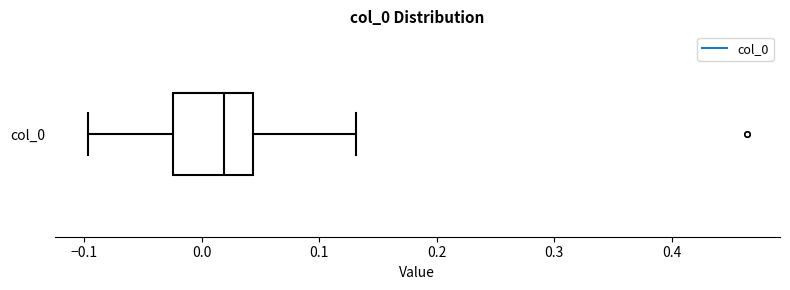

Read this box plot against the x-axis: the position of the median line, the range covered by the box, and the ends of both whiskers. The values are not printed on the chart, so give them approximately, as read against the axis.

median 0.02, box -0.02 to 0.04, whiskers -0.10 to 0.13